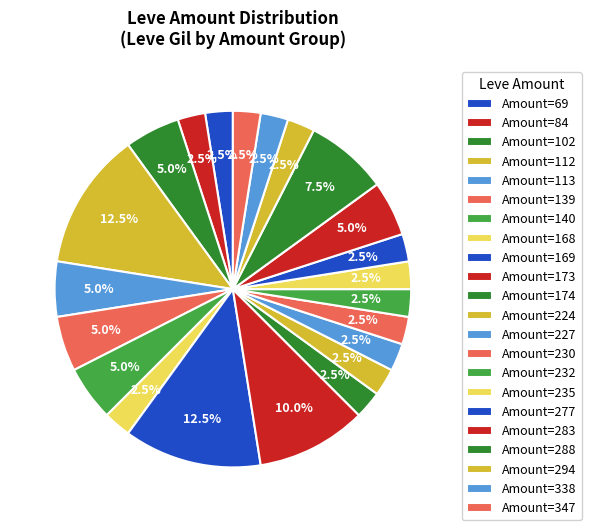

Is there a majority slice in this chart?

No